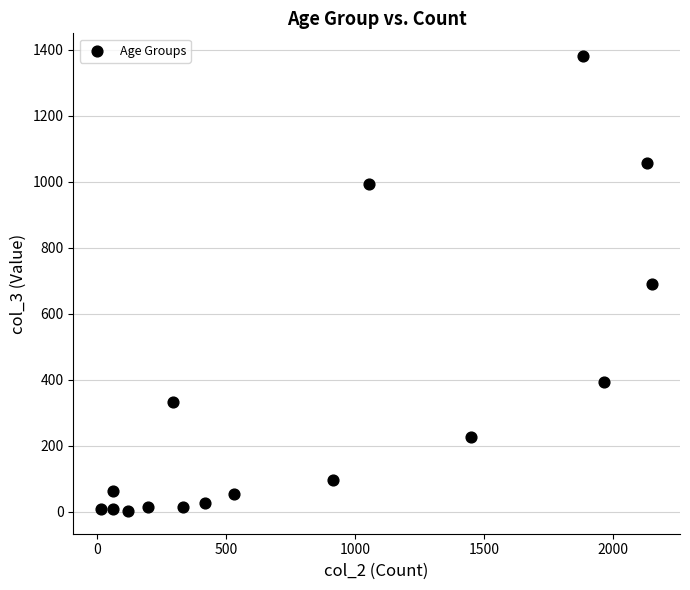

What is the range of X values (max minus min)?

2136